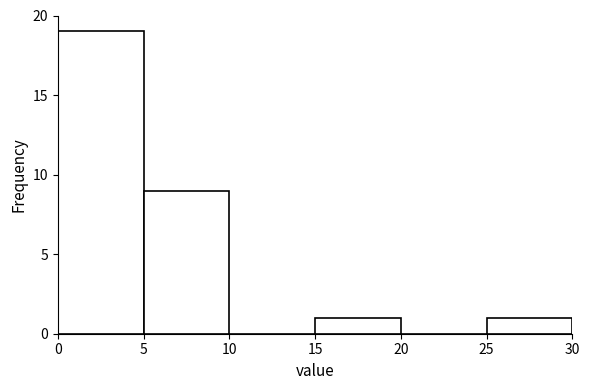

Reading left to right, list every bar in this chart as the range it spans on the x-axis followed by its height. The values are not printed on the chart, so give them approximately, as read against the axis.

0 to 5: 19
5 to 10: 9
10 to 15: 0
15 to 20: 1
20 to 25: 0
25 to 30: 1